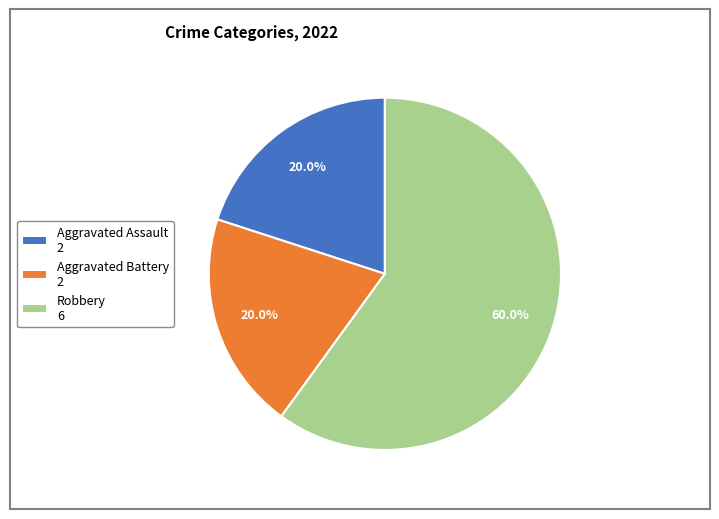

What percentage is the Robbery slice, to the nearest percent?

60%